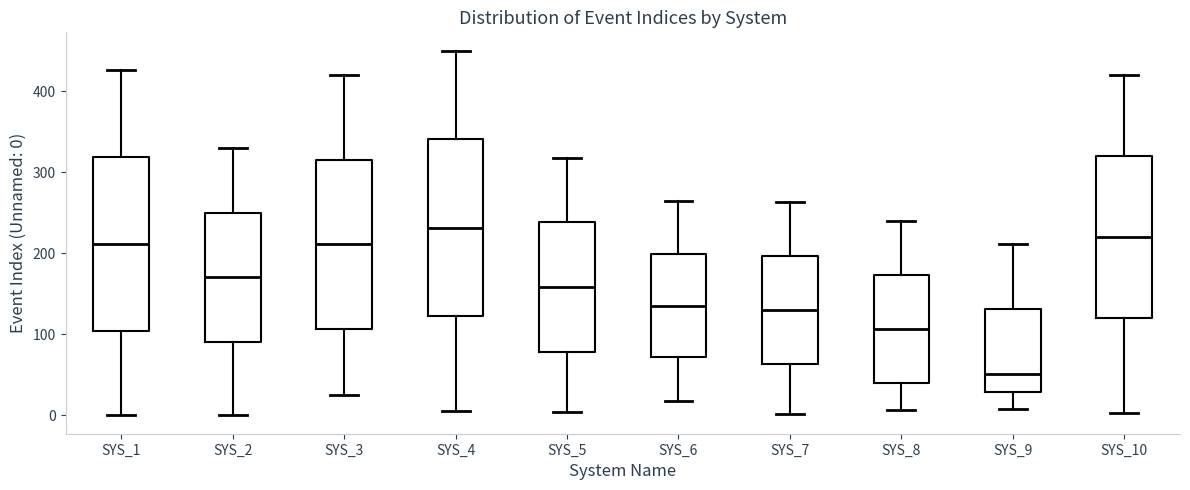

Reading left to right, read every box against the y-axis: the position of its median line, the range the box covers, and the ends of its whiskers. The values are not printed on the chart, so give them approximately, as read against the axis.

SYS_1: median 210, box 100 to 320, whiskers 0 to 430
SYS_2: median 170, box 90 to 250, whiskers 0 to 330
SYS_3: median 210, box 110 to 320, whiskers 30 to 420
SYS_4: median 230, box 120 to 340, whiskers 10 to 450
SYS_5: median 160, box 80 to 240, whiskers 0 to 320
SYS_6: median 140, box 70 to 200, whiskers 20 to 260
SYS_7: median 130, box 60 to 200, whiskers 0 to 260
SYS_8: median 110, box 40 to 170, whiskers 10 to 240
SYS_9: median 50, box 30 to 130, whiskers 10 to 210
SYS_10: median 220, box 120 to 320, whiskers 0 to 420